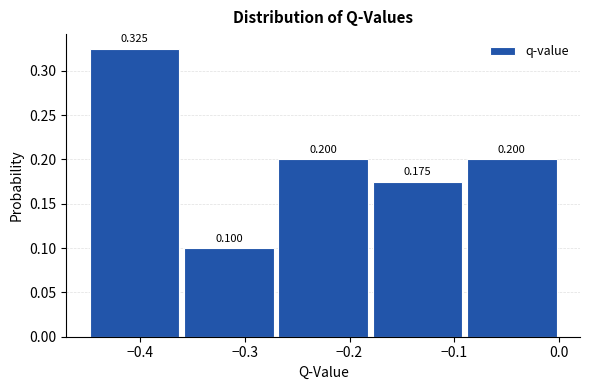

Reading left to right, transcribe this chart: for each bar, give the range it covers on the x-axis and its height. The bar edges are not printed on the chart, so give them approximately, as read against the axis.

-0.45 to -0.36: 0.325
-0.36 to -0.27: 0.100
-0.27 to -0.18: 0.200
-0.18 to -0.09: 0.175
-0.09 to 0.00: 0.200